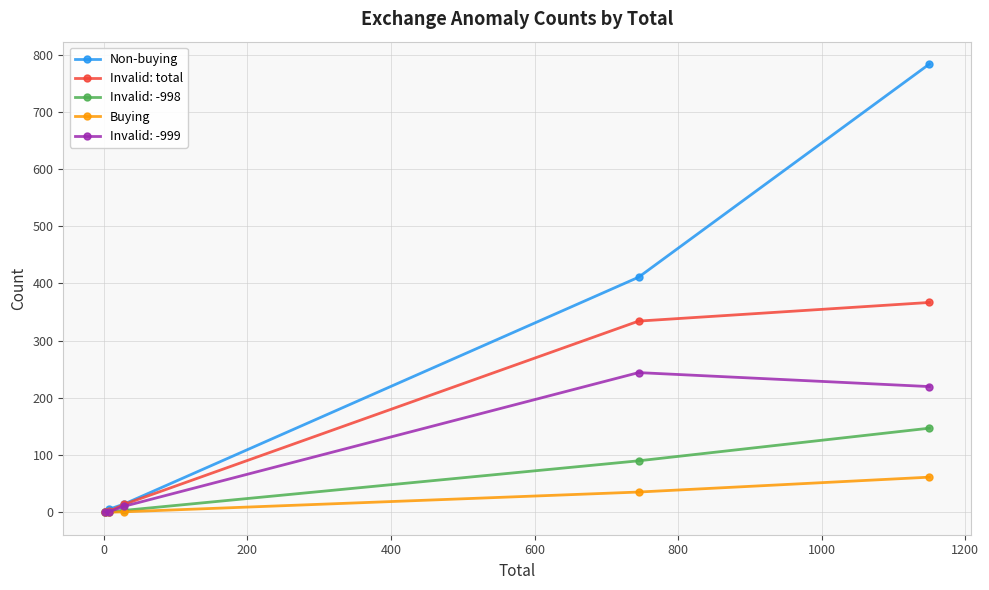

Rank the series by their maximum value, from highest to lowest.

Non-buying, Invalid: total, Invalid: -999, Invalid: -998, Buying